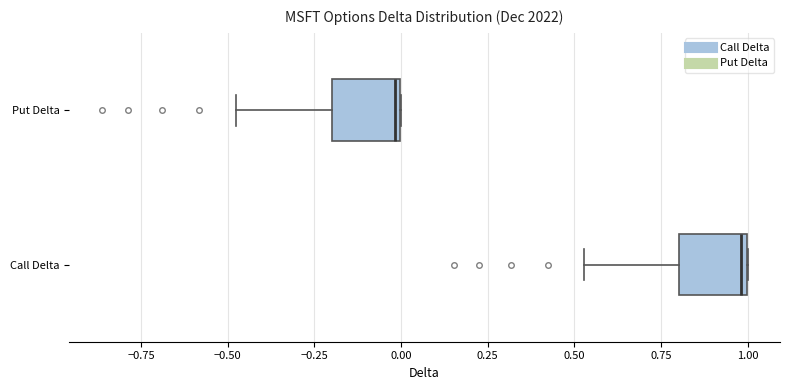

Which box's median line is the furthest to the right?

Call Delta